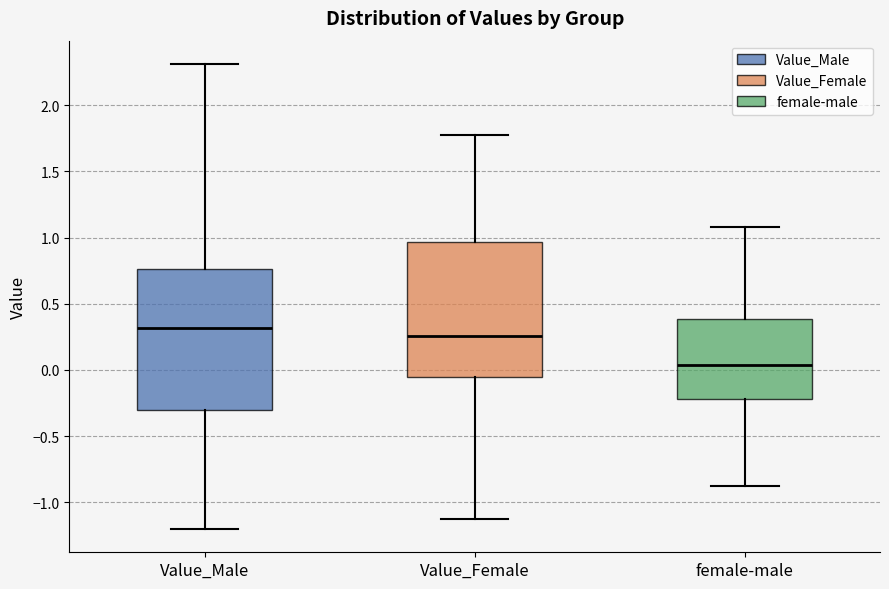

Reading left to right, transcribe this box plot: for each box, give where its median line is, the range the box spans, and where its two whiskers end, as read against the y-axis. The values are not printed on the chart, so give them approximately, as read against the axis.

Value_Male: median 0.30, box -0.30 to 0.75, whiskers -1.20 to 2.30
Value_Female: median 0.25, box -0.05 to 0.95, whiskers -1.10 to 1.80
female-male: median 0.05, box -0.20 to 0.40, whiskers -0.90 to 1.10